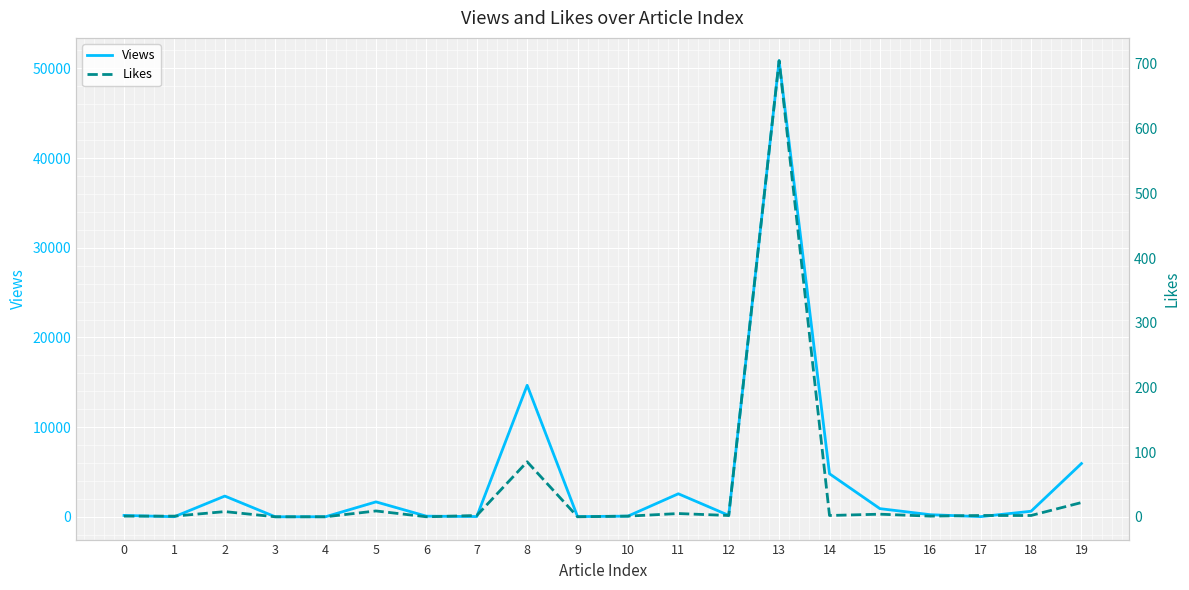

Where does the Views series first go above 240?

2